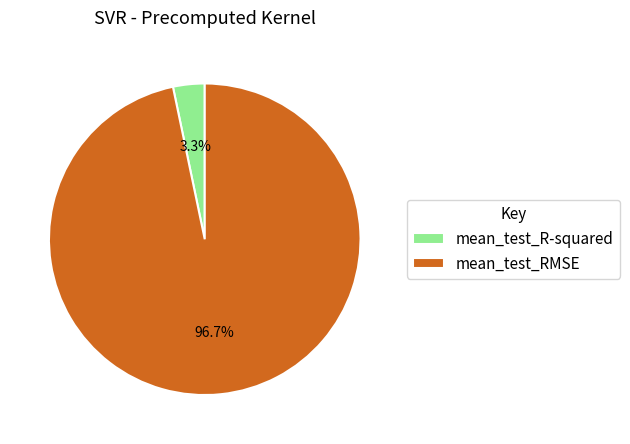

What percentage is NOT represented by mean_test_R-squared?

96.7%